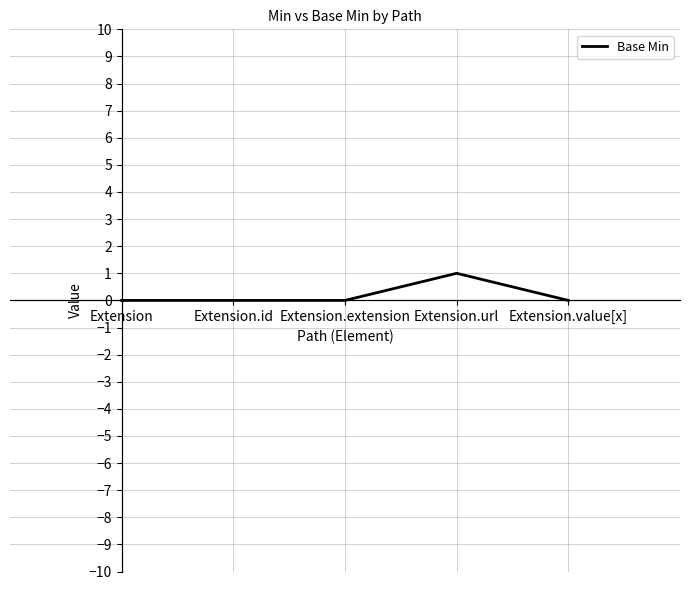

True or false: the data shows 0 at Extension.url.

False